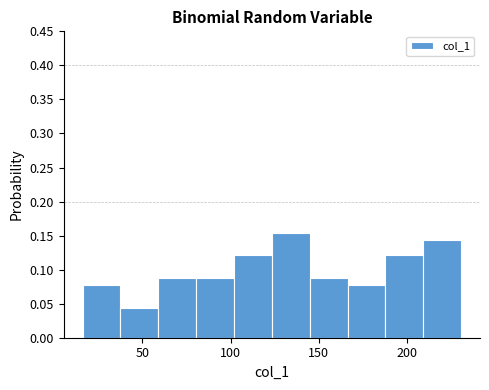

Over which range of the x-axis is the bar tallest?

125 to 145